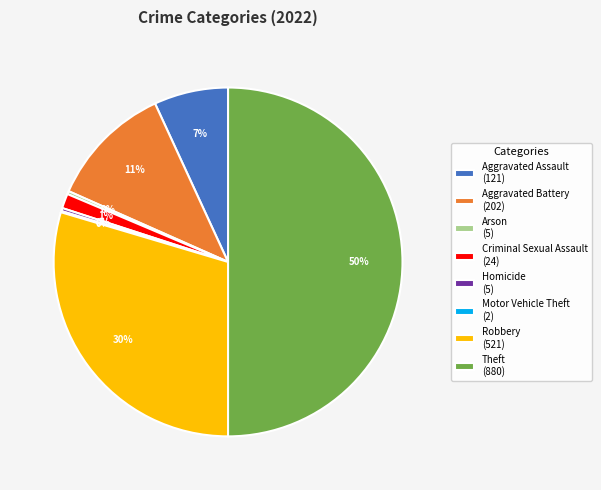

Does Aggravated Assault represent more than half of the total?

No